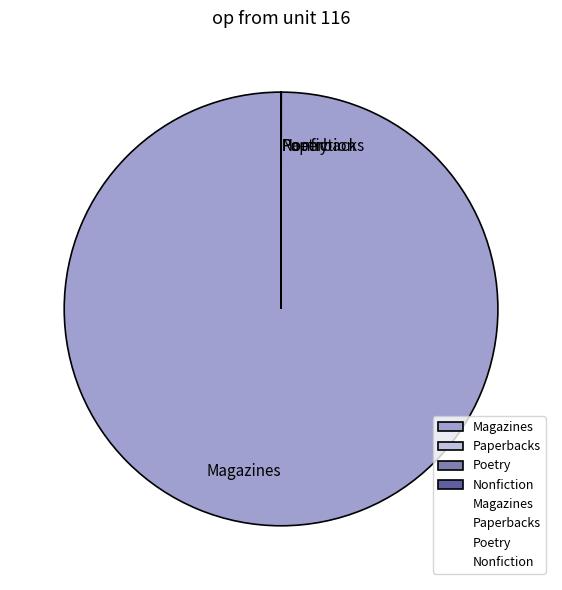

Which category accounts for the majority?

Magazines